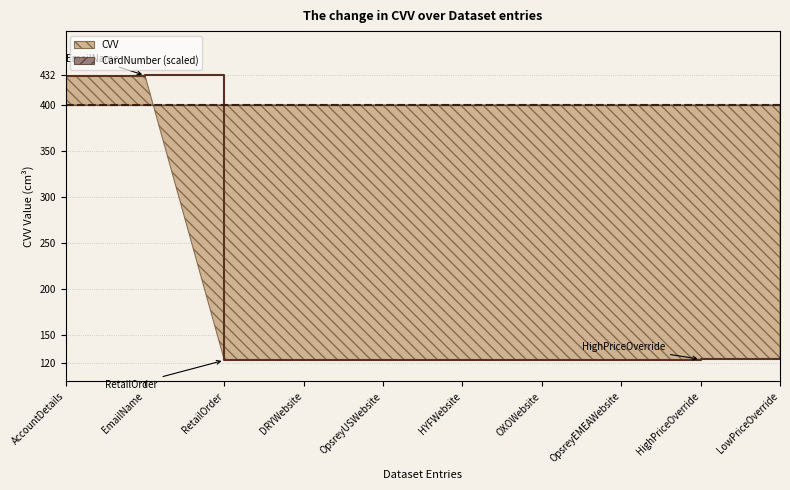

List the labels in order of value, smallest first.

RetailOrder, DRYWebsite, OpsreyUSWebsite, HYFWebsite, OXOWebsite, OpsreyEMEAWebsite, HighPriceOverride, LowPriceOverride, AccountDetails, EmailName